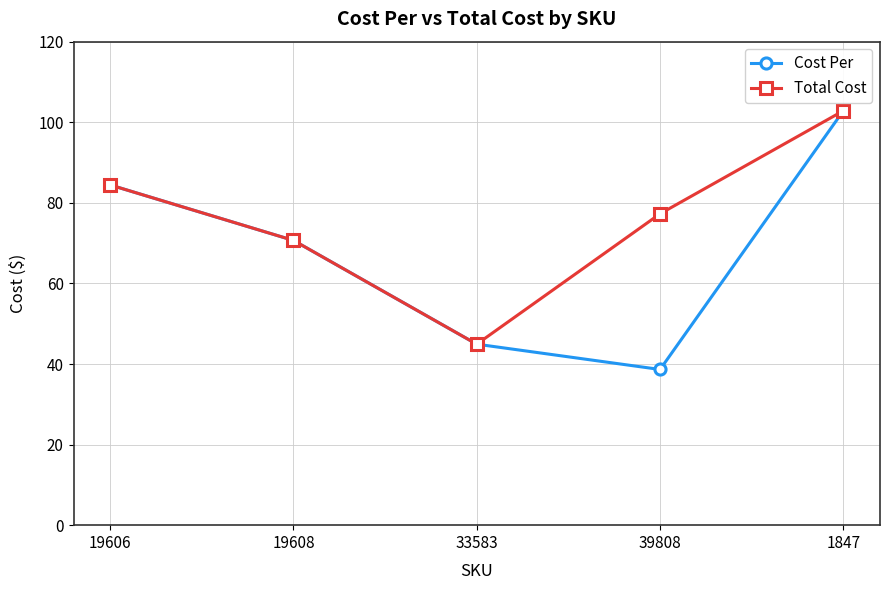

At which label does Cost Per first exceed 70?

19606